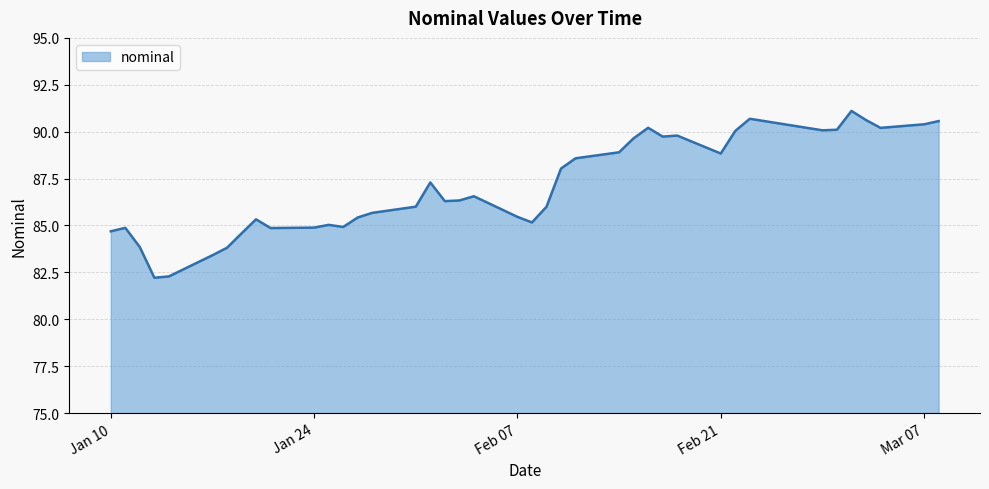

What is the average value?

87.1